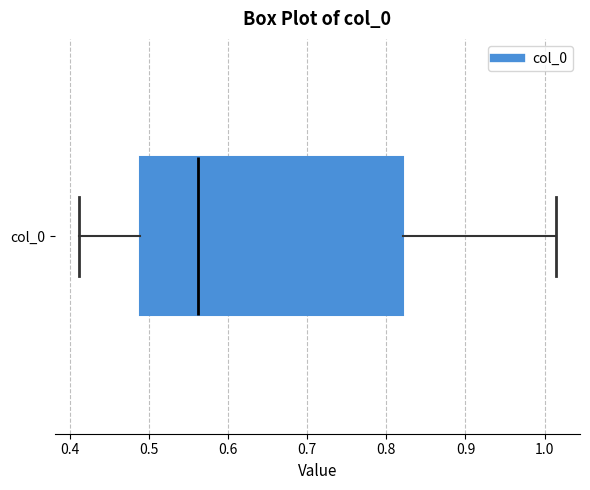

Read this box plot against the x-axis: the position of the median line, the range covered by the box, and the ends of both whiskers. The values are not printed on the chart, so give them approximately, as read against the axis.

median 0.56, box 0.49 to 0.82, whiskers 0.41 to 1.01